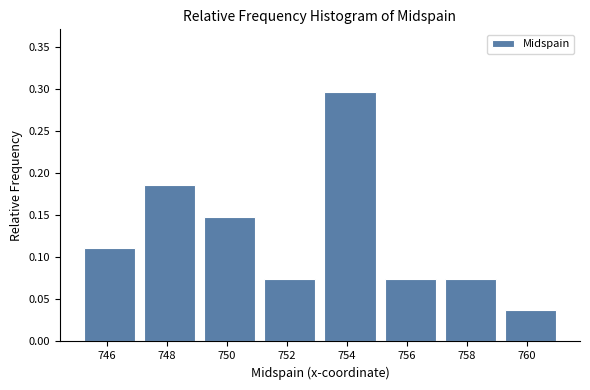

Which range on the x-axis has the tallest bar?

753.2 to 755.2